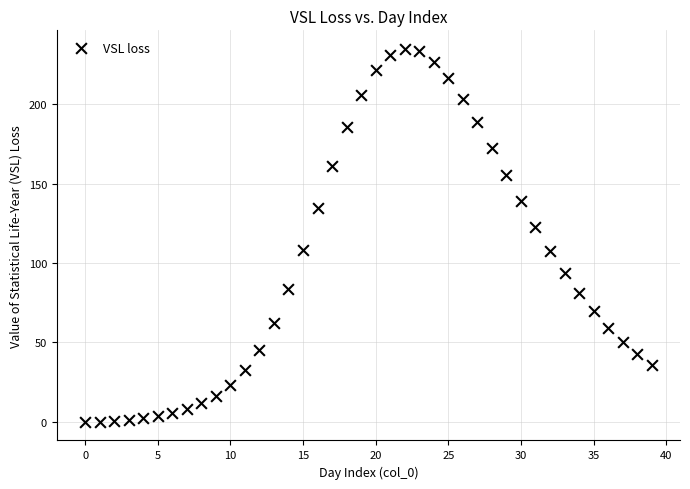

What Y value in the scatter plot is closest to 117?

122.9